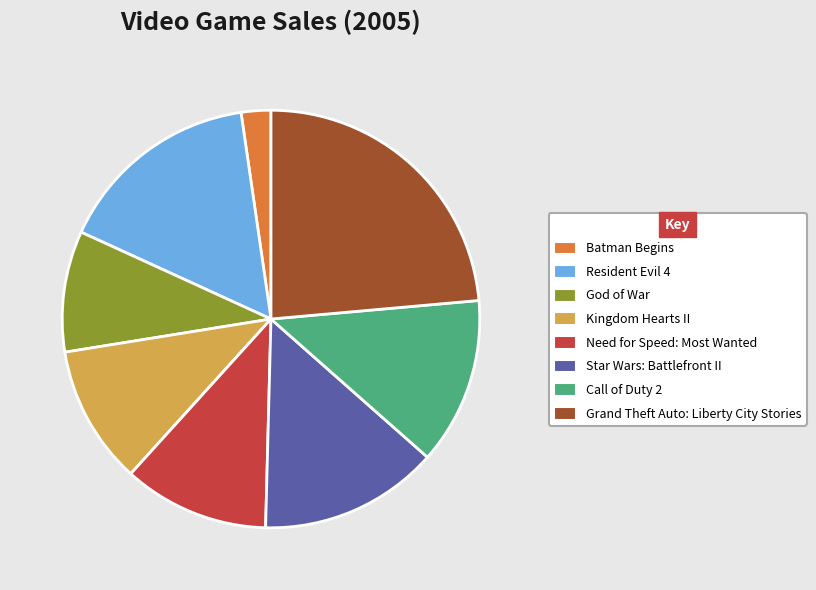

Rank the categories by value from highest to lowest.

Grand Theft Auto: Liberty City Stories, Resident Evil 4, Star Wars: Battlefront II, Call of Duty 2, Need for Speed: Most Wanted, Kingdom Hearts II, God of War, Batman Begins